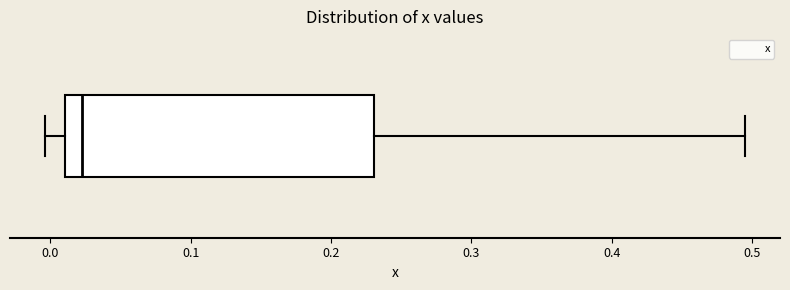

Where does the median line of the box sit on the x-axis? The values are not printed on the chart, so give them approximately, as read against the axis.

0.02